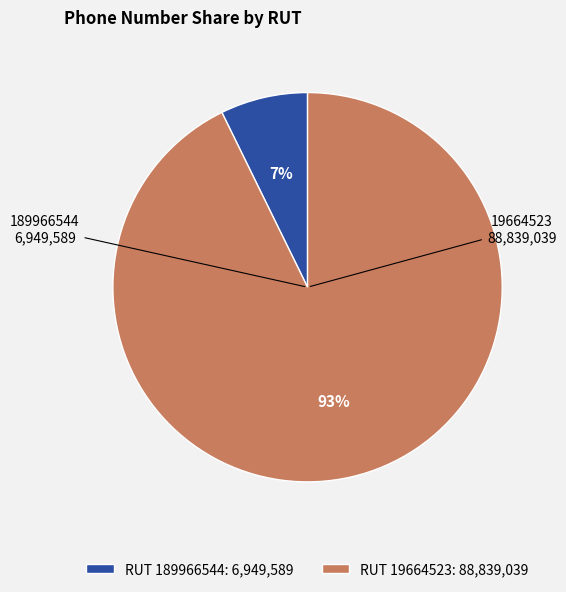

Which slice is the largest?

19664523